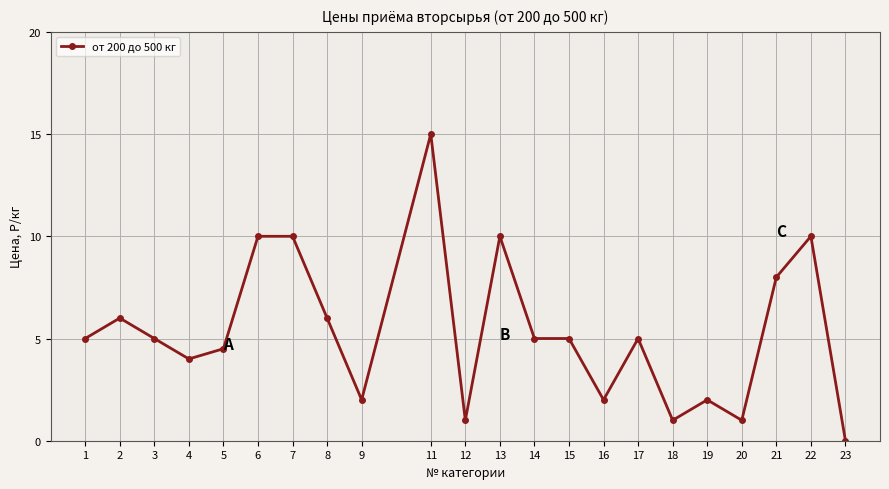

The value at 5 is 2.2. True or false?

False